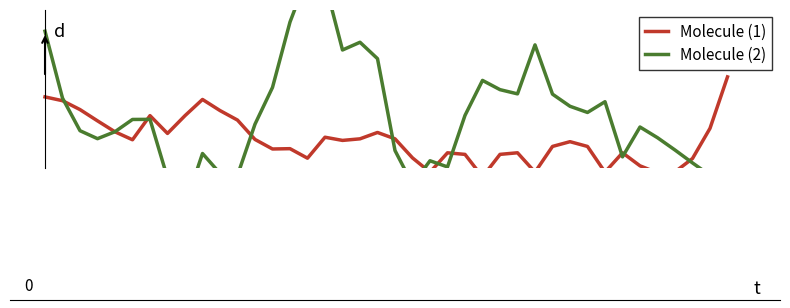

List the labels in order of Molecule (1) value, smallest first.

25, 35, 22, 32, 28, 36, 34, 37, 15, 21, 24, 26, 23, 33, 27, 13, 14, 31, 29, 30, 17, 5, 12, 18, 20, 16, 7, 19, 4, 38, 3, 11, 8, 6, 10, 2, 1, 9, 0, 39